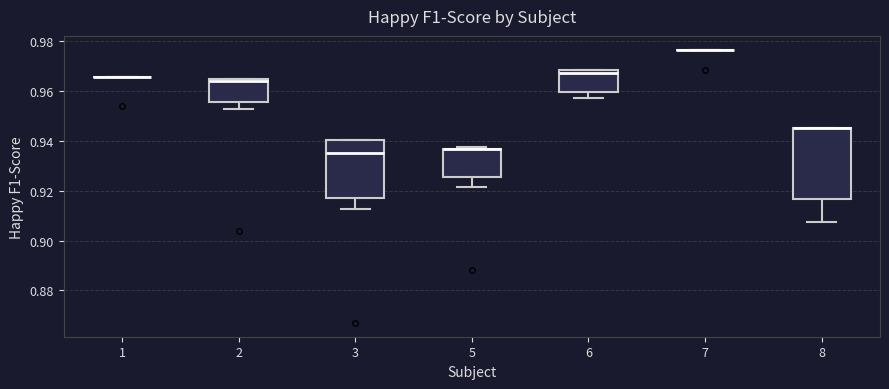

Where does the lower whisker of the box at x = 2 end on the y-axis? The values are not printed on the chart, so give them approximately, as read against the axis.

0.952